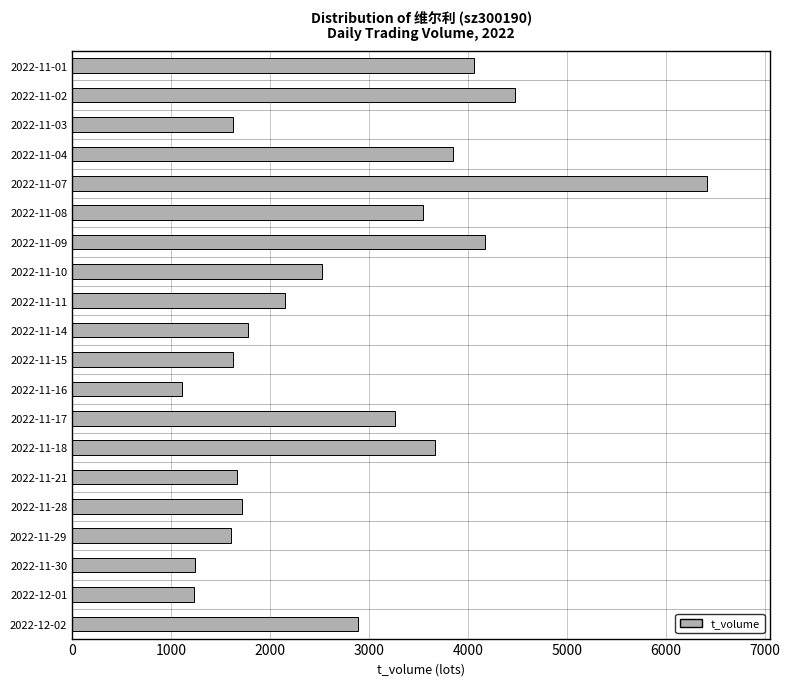

What is the greatest value displayed?

6412